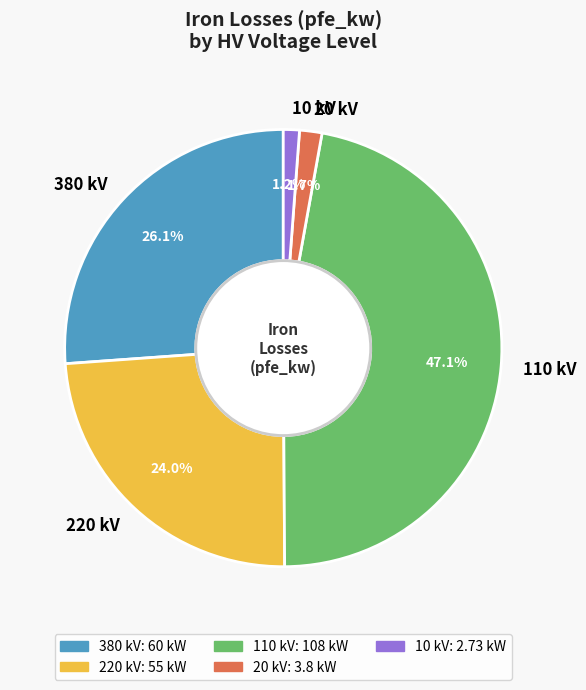

To the nearest percent, what percentage of the pie is 380?

26%